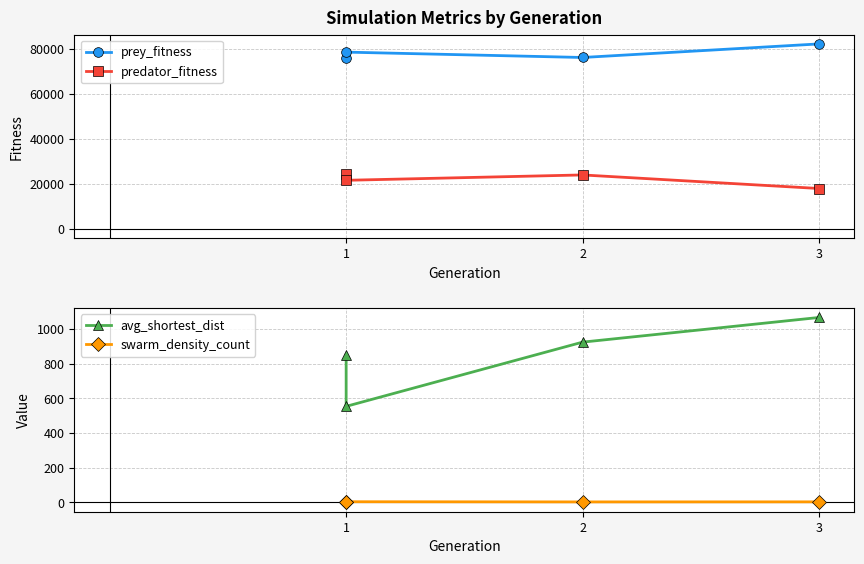

Where is avg_shortest_dist nearest to the value 809?

1